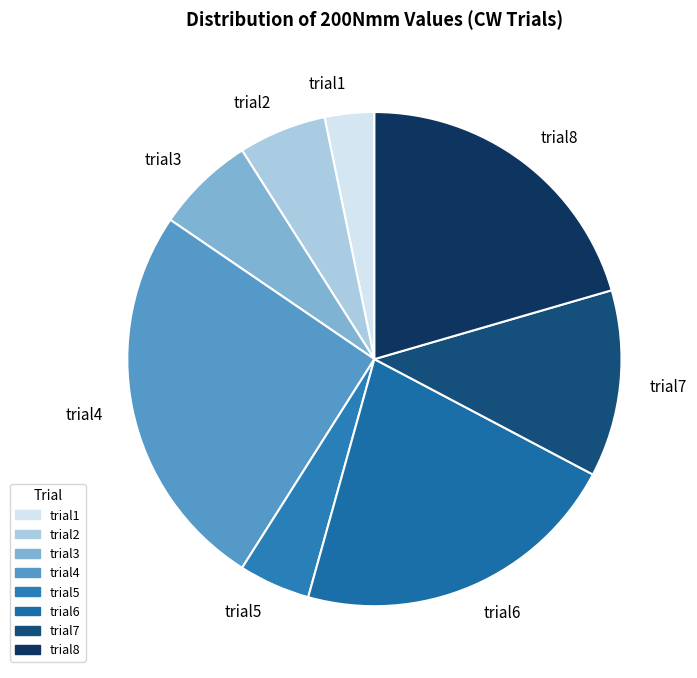

Which slice is the largest?

trial4